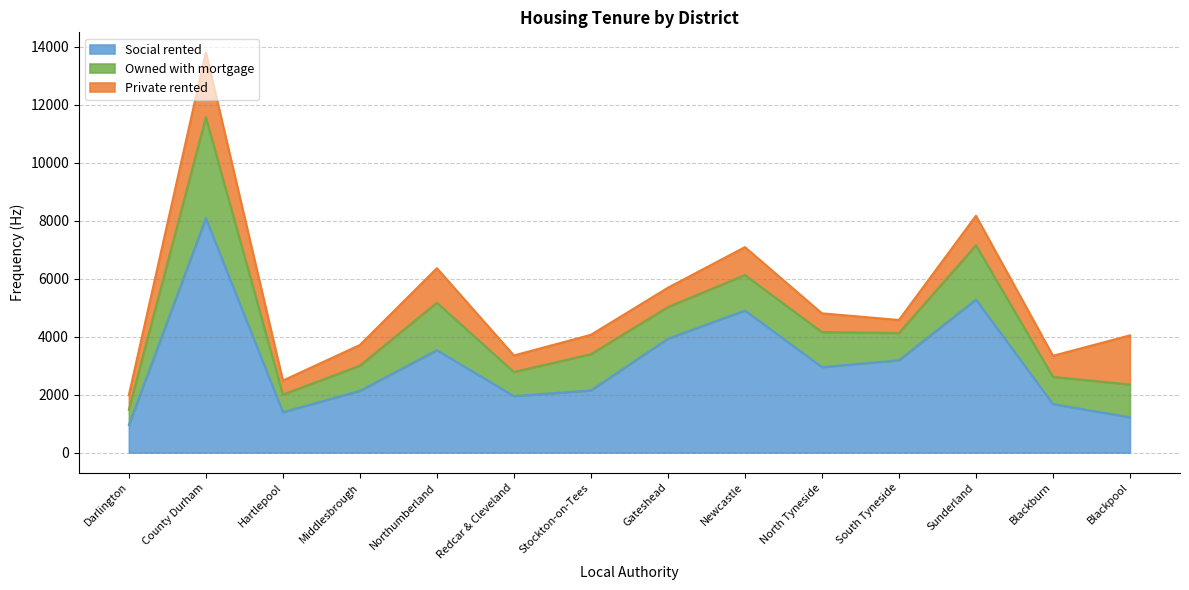

Which series has the largest total across all categories?

Social rented